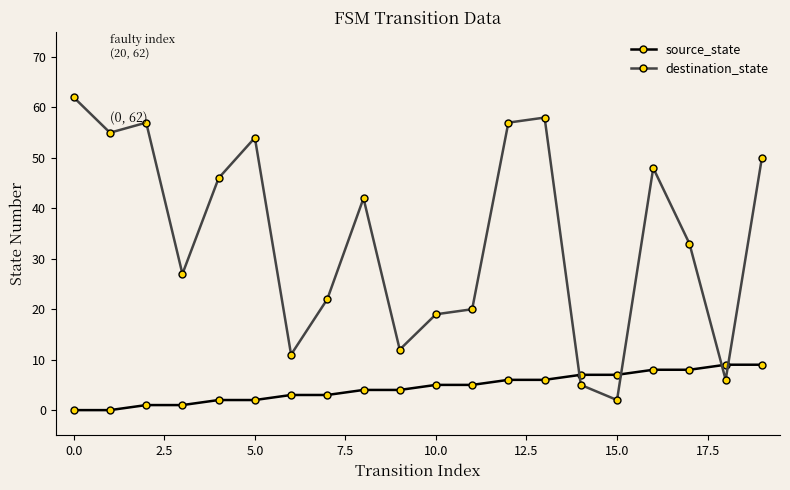

Rank the series by their average value, from highest to lowest.

destination_state, source_state